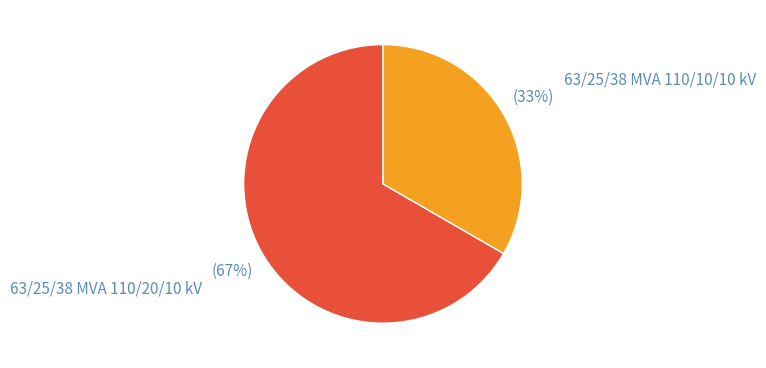

Rank the categories by value from highest to lowest.

63/25/38 MVA 110/20/10 kV, 63/25/38 MVA 110/10/10 kV